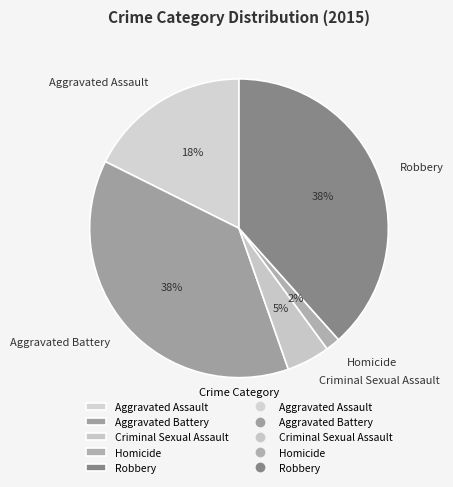

Do Criminal Sexual Assault and Aggravated Assault together represent more than half of the pie?

No